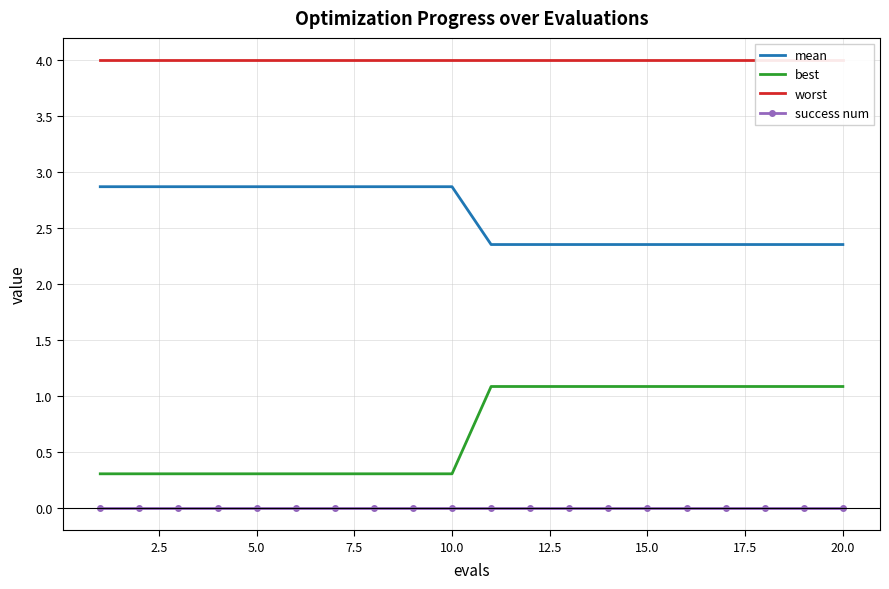

What is the maximum value for mean?

2.9